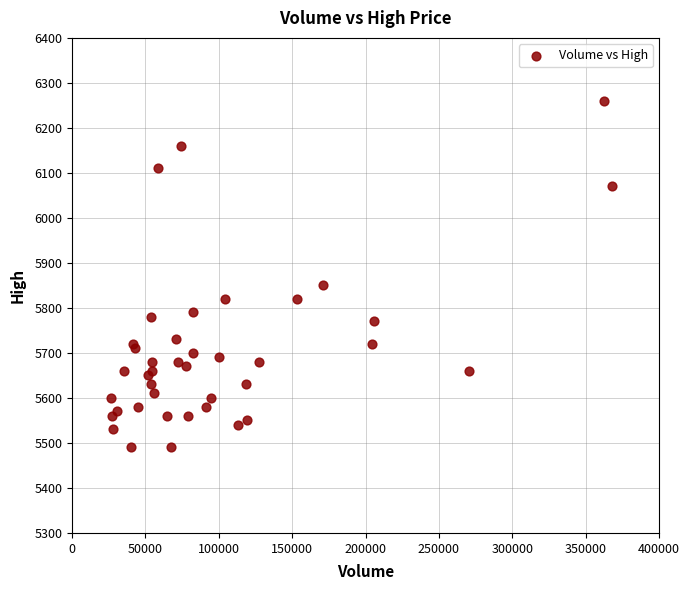

What Y value in the scatter plot is closest to 5875?

5850